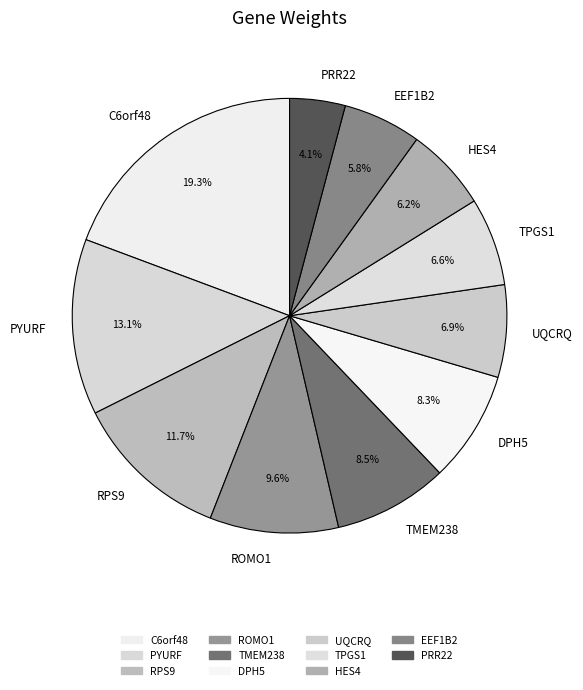

To the nearest percent, what is the average slice percentage?

9%